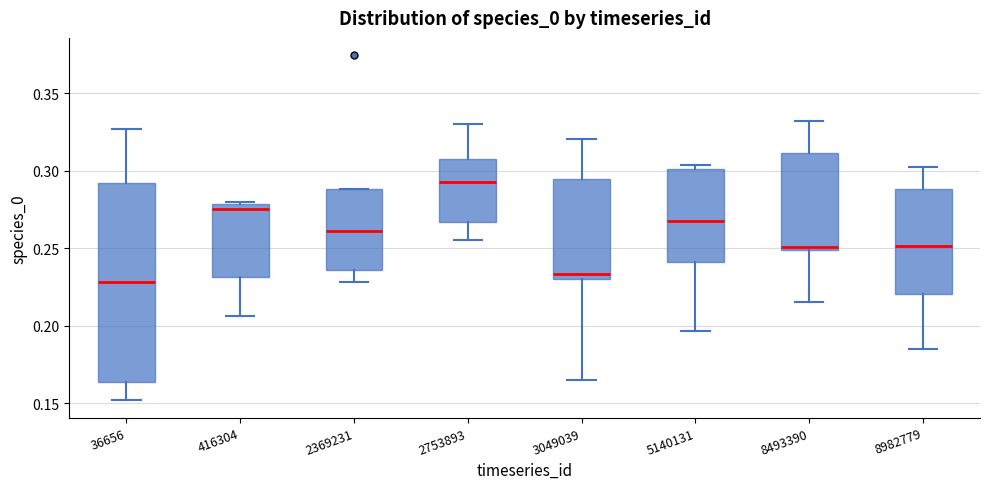

Where is the lower edge of the box at x = 5140131 on the y-axis? The values are not printed on the chart, so give them approximately, as read against the axis.

0.240